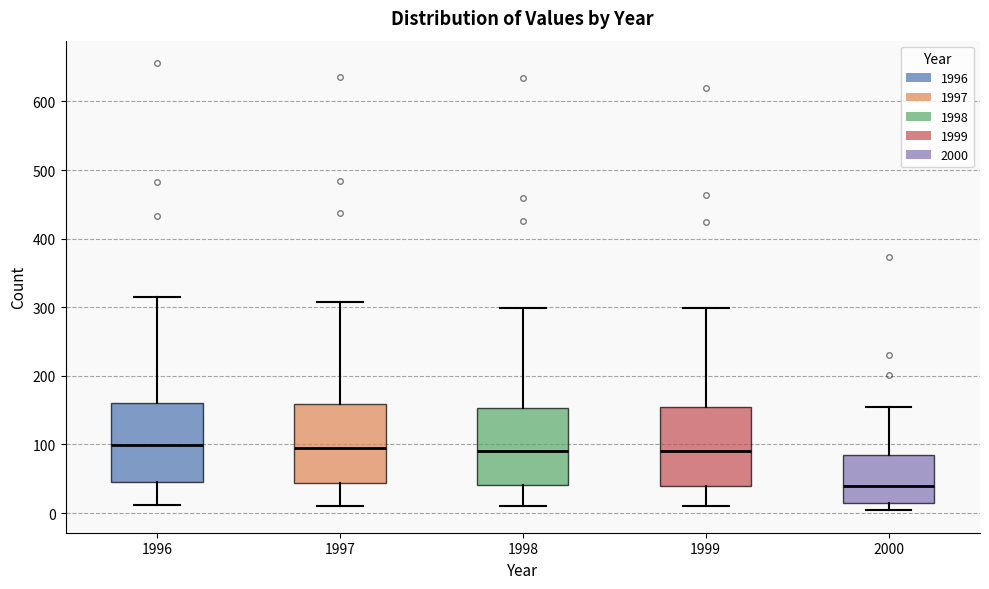

Reading left to right, read every box against the y-axis: the position of its median line, the range the box covers, and the ends of its whiskers. The values are not printed on the chart, so give them approximately, as read against the axis.

1996: median 100, box 50 to 160, whiskers 10 to 320
1997: median 100, box 40 to 160, whiskers 10 to 310
1998: median 90, box 40 to 150, whiskers 10 to 300
1999: median 90, box 40 to 150, whiskers 10 to 300
2000: median 40, box 20 to 90, whiskers 0 to 160